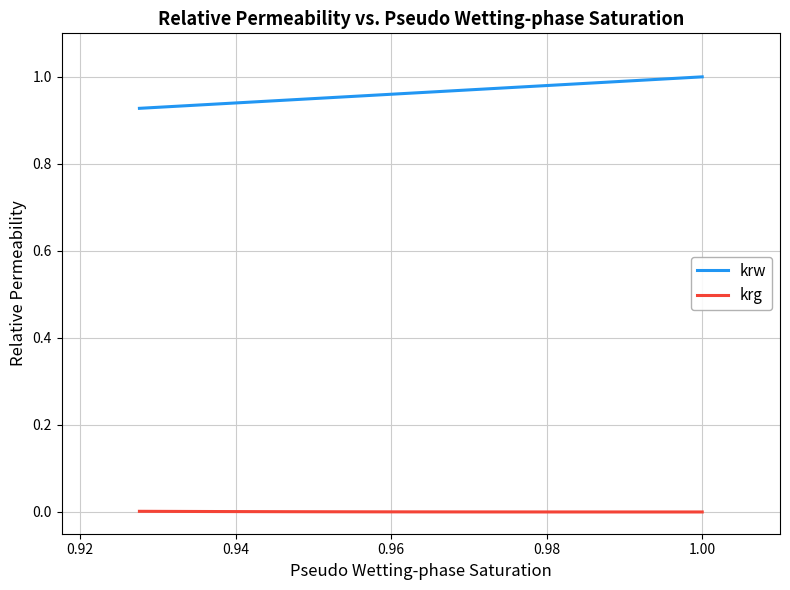

How many data points in krg are above 0?

13